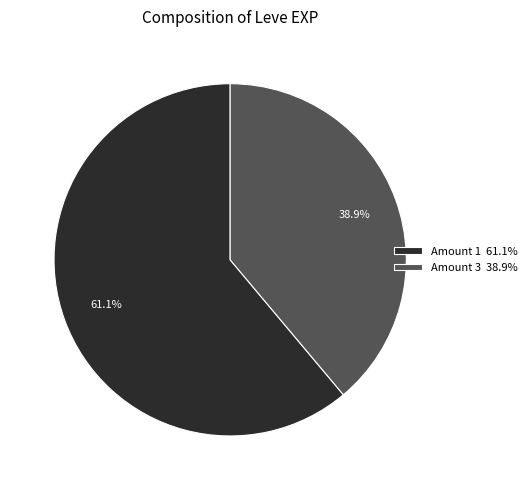

Between Amount 1 61.1% and Amount 3 38.9%, which is larger?

Amount 1 61.1%